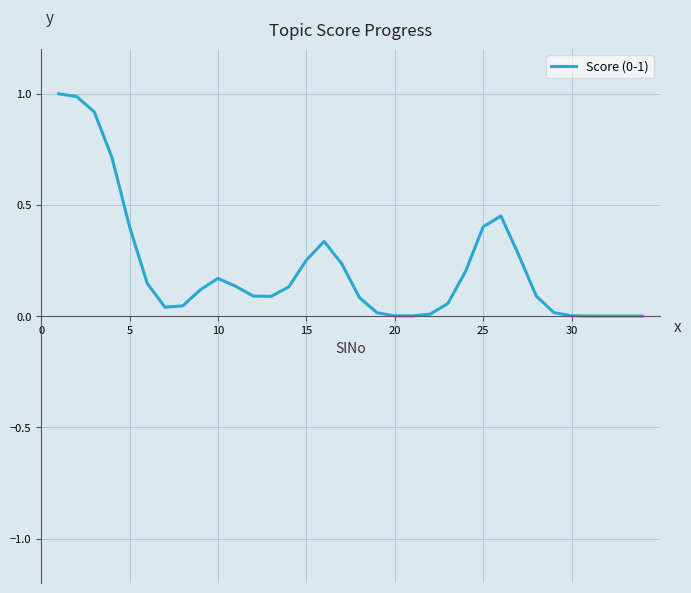

Is this an area chart (filled region under the line)?

No